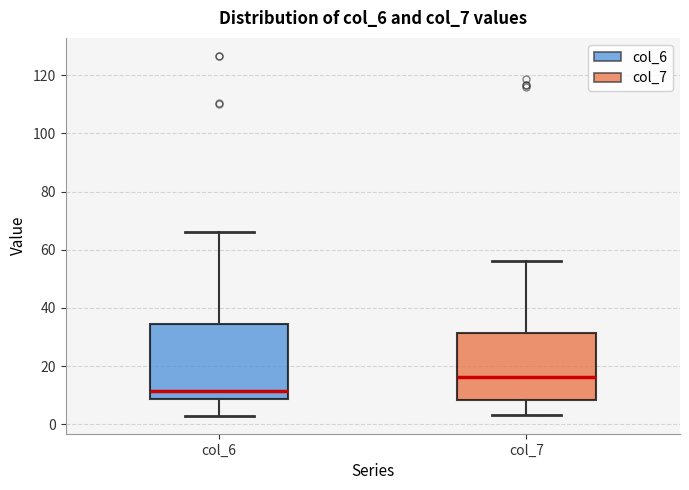

Reading left to right, read every box against the y-axis: the position of its median line, the range the box covers, and the ends of its whiskers. The values are not printed on the chart, so give them approximately, as read against the axis.

col_6: median 12, box 8 to 34, whiskers 2 to 66
col_7: median 16, box 8 to 32, whiskers 4 to 56